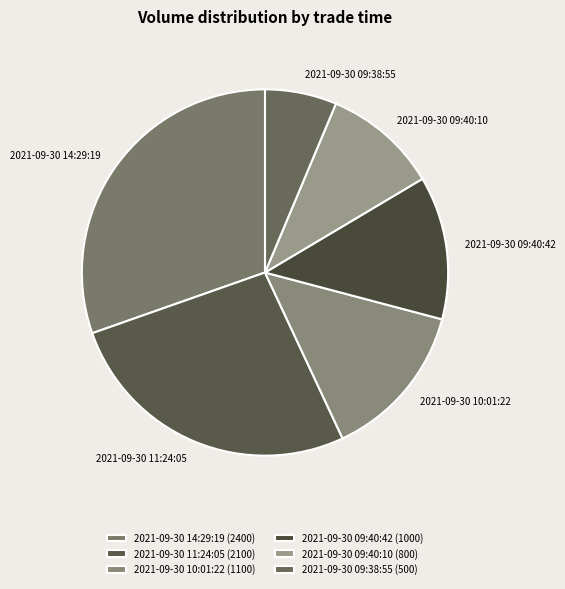

Which slice is the largest?

2021-09-30 14:29:19